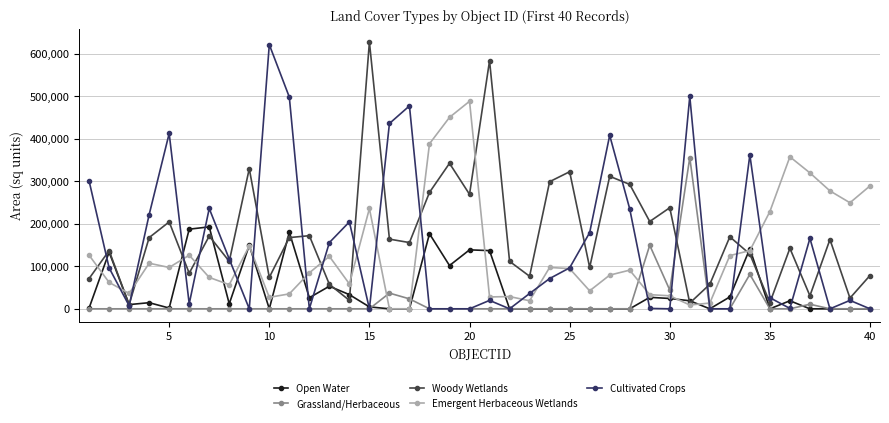

True or false: Grassland/Herbaceous and Emergent Herbaceous Wetlands intersect in this chart.

True